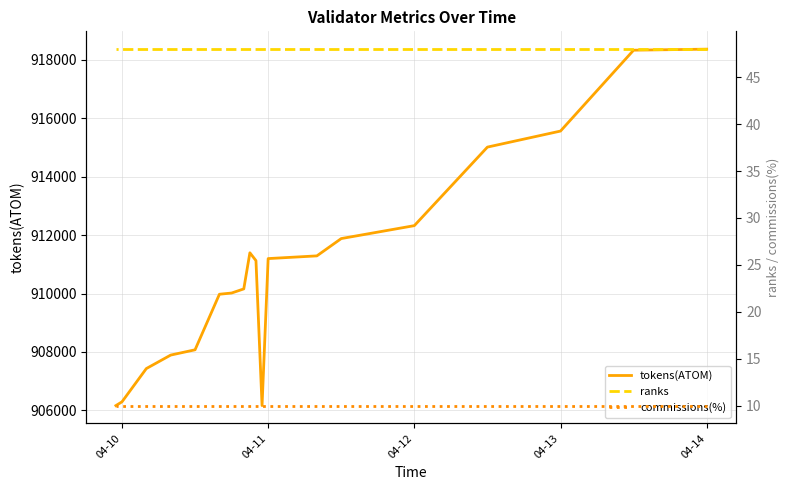

How many lines are shown in the chart?

3